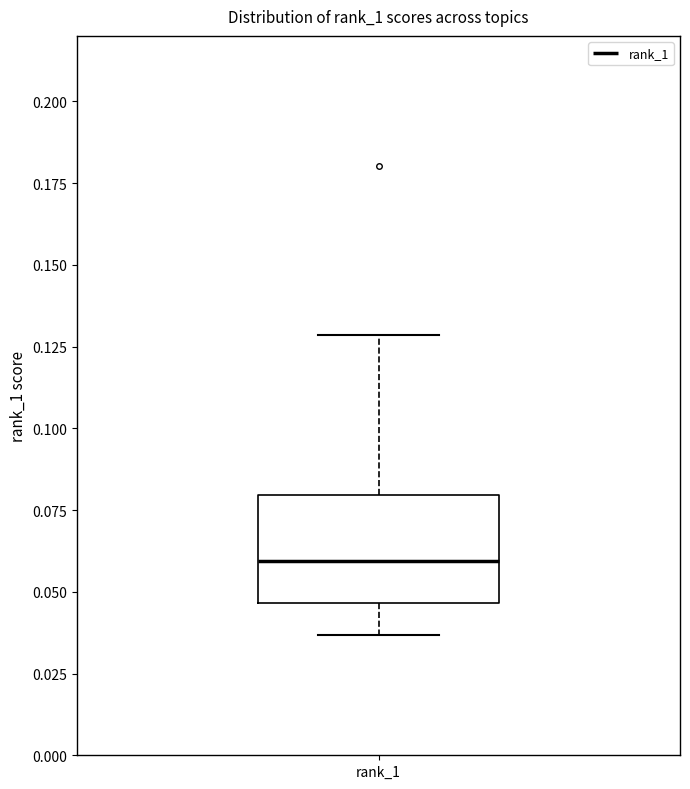

Where is the upper edge of the box for rank_1 on the y-axis? The values are not printed on the chart, so give them approximately, as read against the axis.

0.080